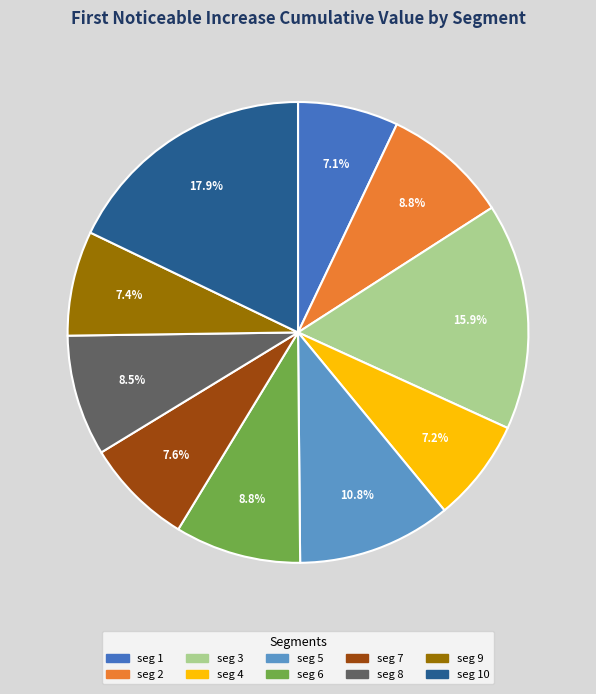

Is there any slice that represents more than half of the pie?

No